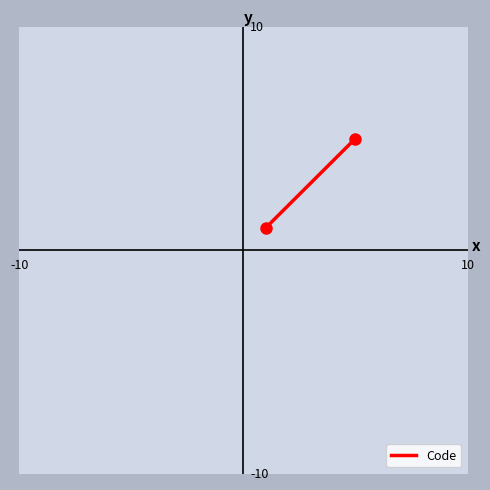

True or false: there are more than 0 points higher than both neighbors.

False